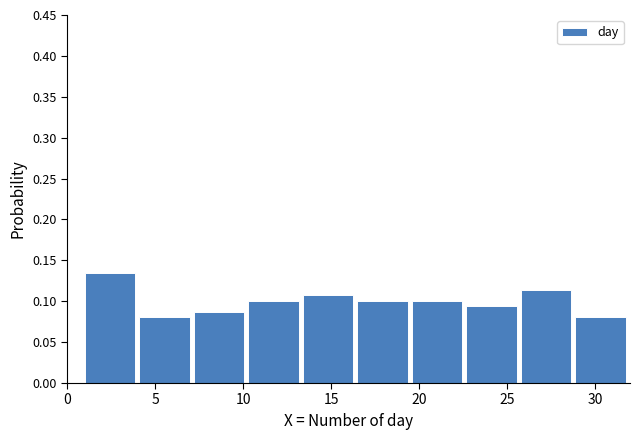

Reading left to right, transcribe this chart: for each bar, give the range it covers on the x-axis and its height. Neither the bar edges nor the heights are printed on the chart, so give them approximately, as read against the axes.

1.0 to 4.1: 0.135
4.1 to 7.2: 0.080
7.2 to 10.3: 0.085
10.3 to 13.4: 0.100
13.4 to 16.5: 0.105
16.5 to 19.6: 0.100
19.6 to 22.7: 0.100
22.7 to 25.8: 0.095
25.8 to 28.9: 0.115
28.9 to 32.0: 0.080